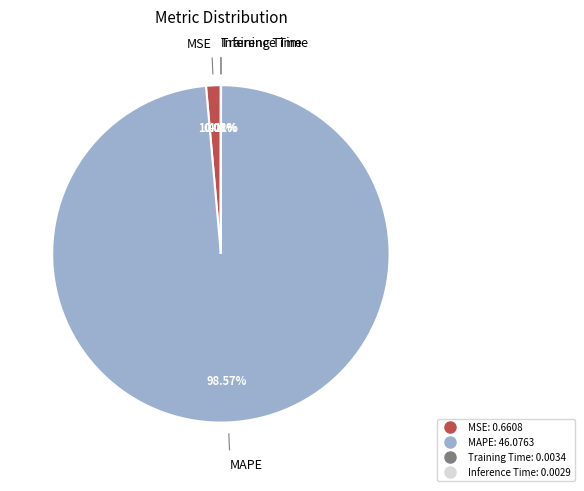

Which slice represents more than half of the pie?

MAPE